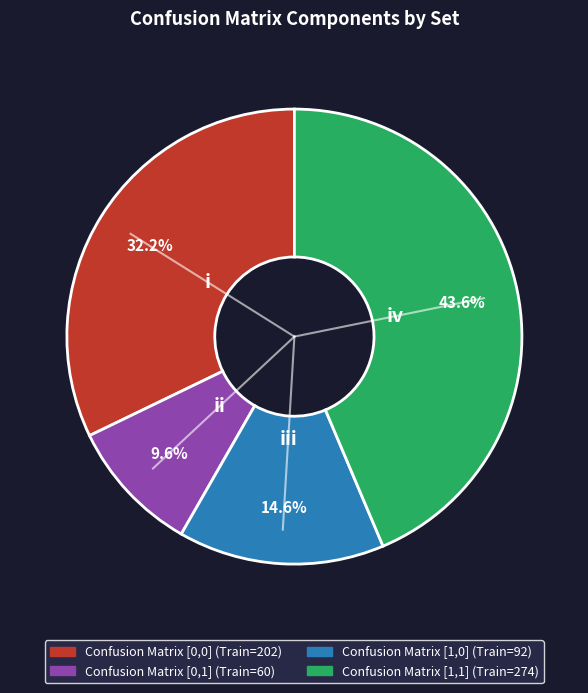

Is there a majority slice in this chart?

No